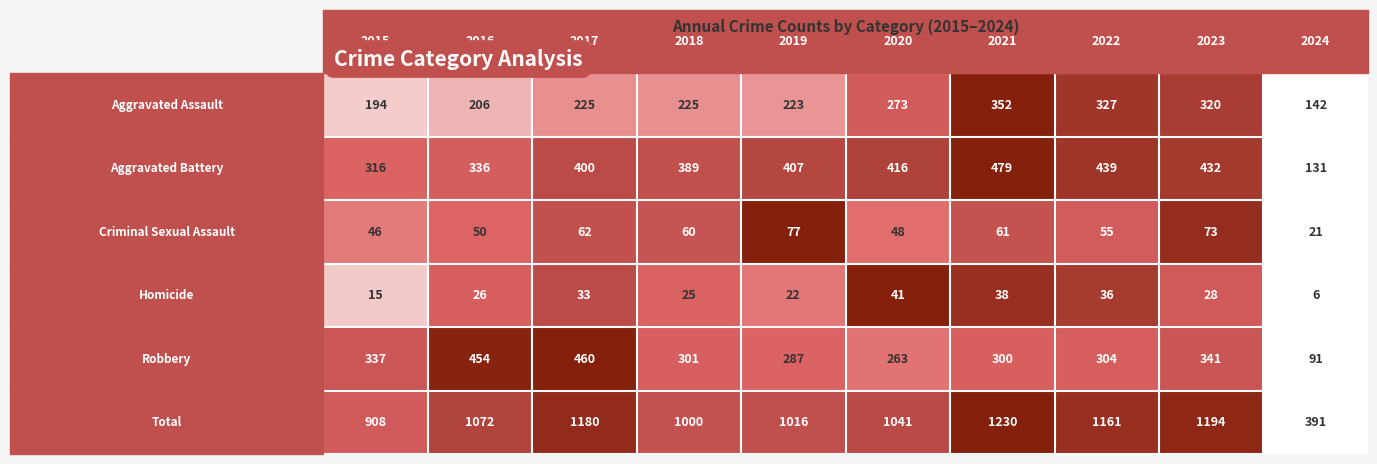

What is the maximum value shown in the chart?

1230